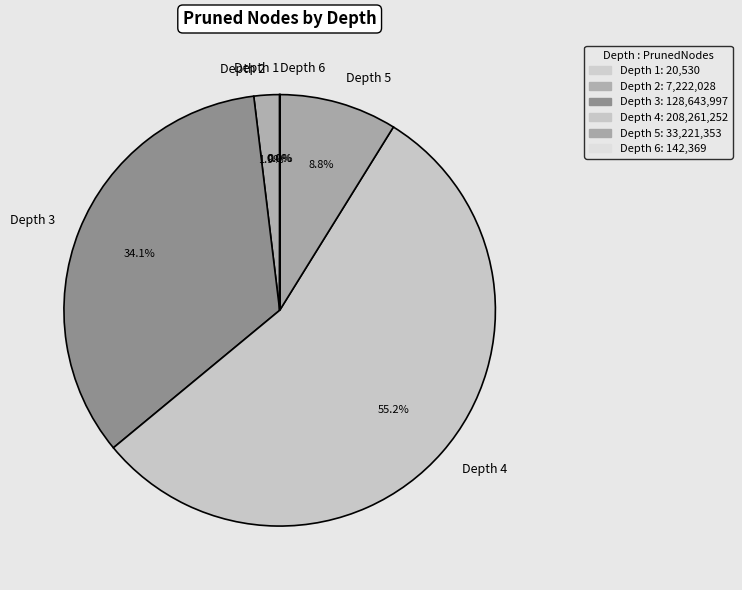

What is the largest slice in the pie chart?

Depth 4